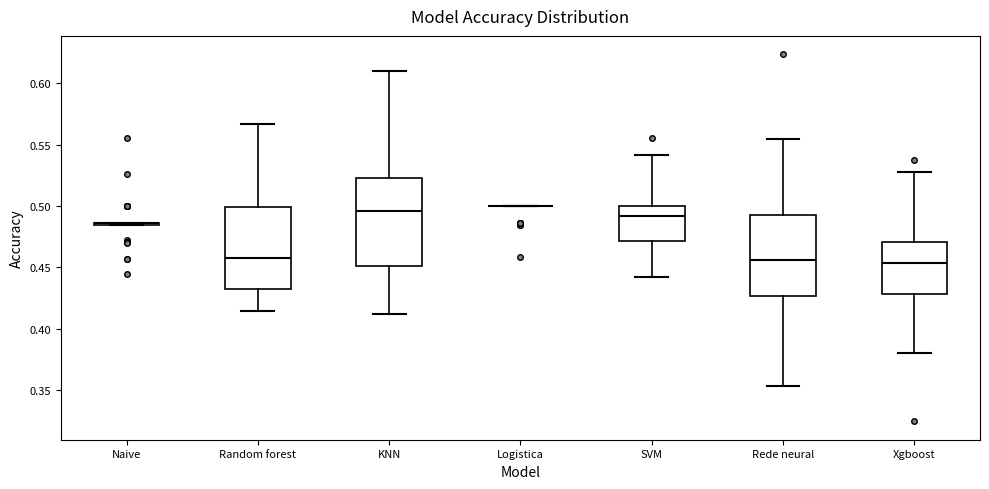

Reading left to right, transcribe this box plot: for each box, give where its median line is, the range the box spans, and where its two whiskers end, as read against the y-axis. The values are not printed on the chart, so give them approximately, as read against the axis.

Naive: box collapsed to a line at 0.485, whiskers 0.485 to 0.485
Random forest: median 0.460, box 0.430 to 0.500, whiskers 0.415 to 0.565
KNN: median 0.495, box 0.450 to 0.525, whiskers 0.410 to 0.610
Logistica: box collapsed to a line at 0.500, whiskers 0.500 to 0.500
SVM: median 0.490, box 0.470 to 0.500, whiskers 0.440 to 0.540
Rede neural: median 0.455, box 0.425 to 0.495, whiskers 0.355 to 0.555
Xgboost: median 0.455, box 0.430 to 0.470, whiskers 0.380 to 0.530